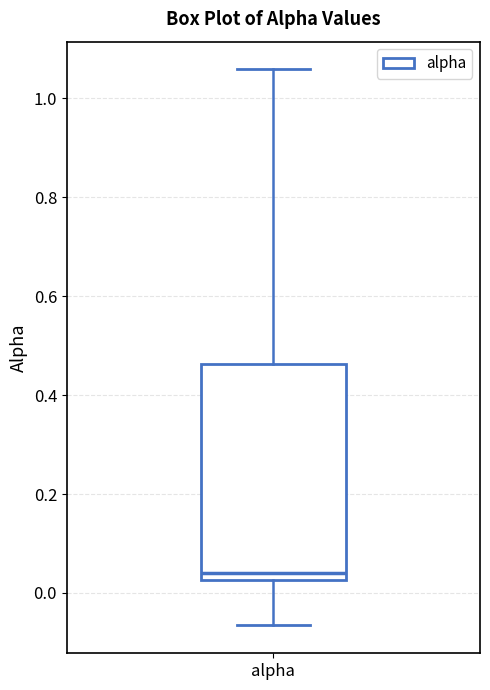

Where does the upper whisker of the box for alpha end on the y-axis? The values are not printed on the chart, so give them approximately, as read against the axis.

1.06